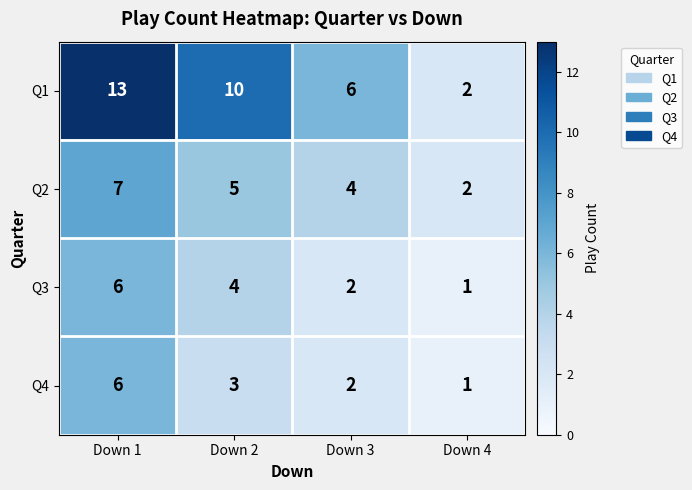

How many Q1 values are between 6 and 13?

3